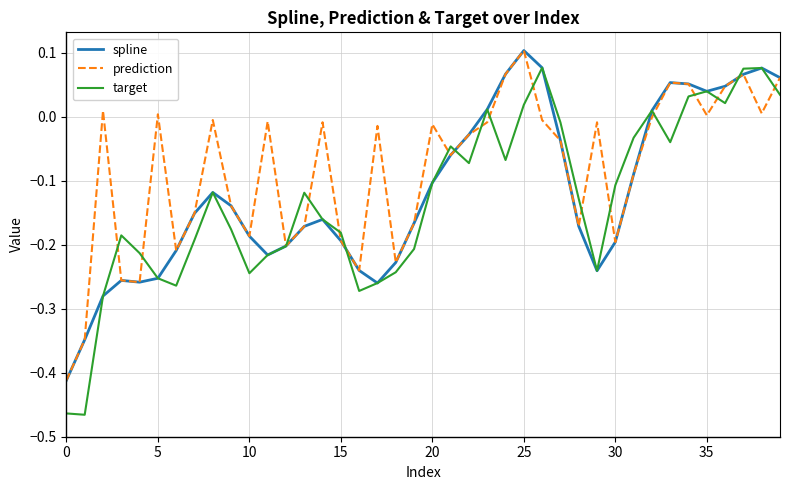

Which series has the largest total across all categories?

prediction